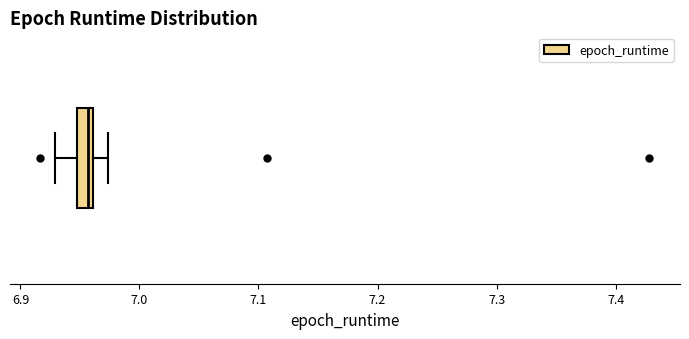

Where does the right whisker of the box end on the x-axis? The values are not printed on the chart, so give them approximately, as read against the axis.

6.97